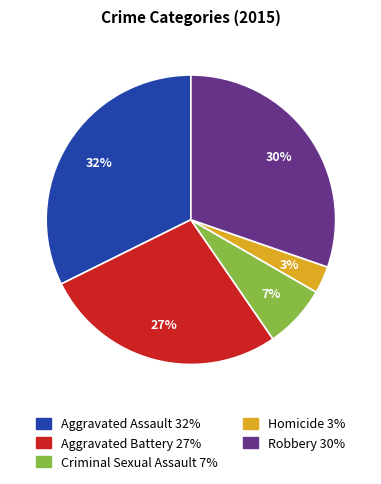

Which slice is the smallest?

Homicide